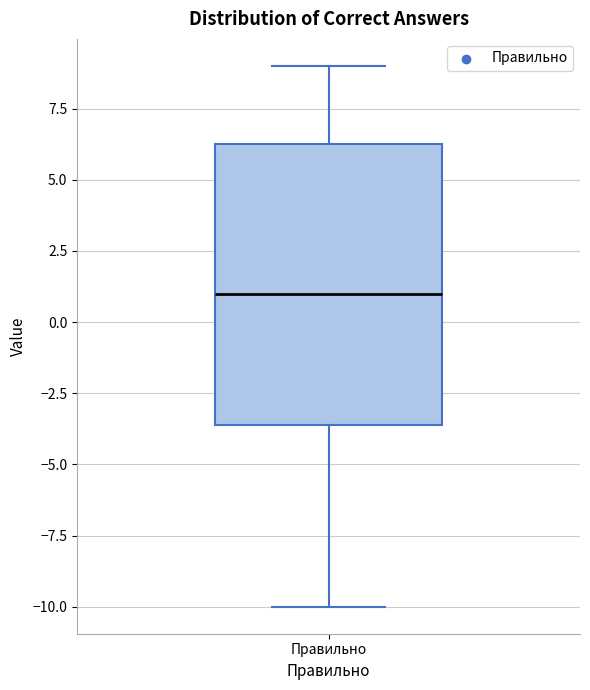

Read this box plot against the y-axis: the position of the median line, the range covered by the box, and the ends of both whiskers. The values are not printed on the chart, so give them approximately, as read against the axis.

median 1.0, box -3.5 to 6.5, whiskers -10.0 to 9.0